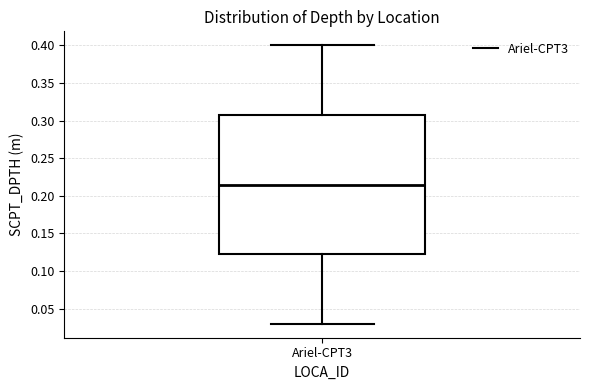

Where is the lower edge of the box for Ariel-CPT3 on the y-axis? The values are not printed on the chart, so give them approximately, as read against the axis.

0.125